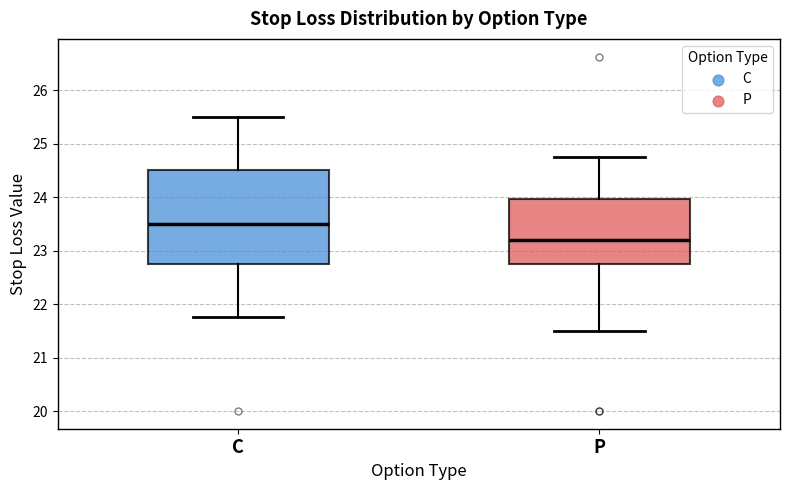

Which box has the highest median line?

C